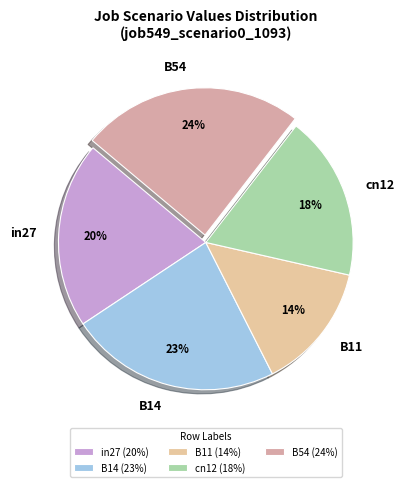

Do B11 and B54 together represent more than half of the pie?

No